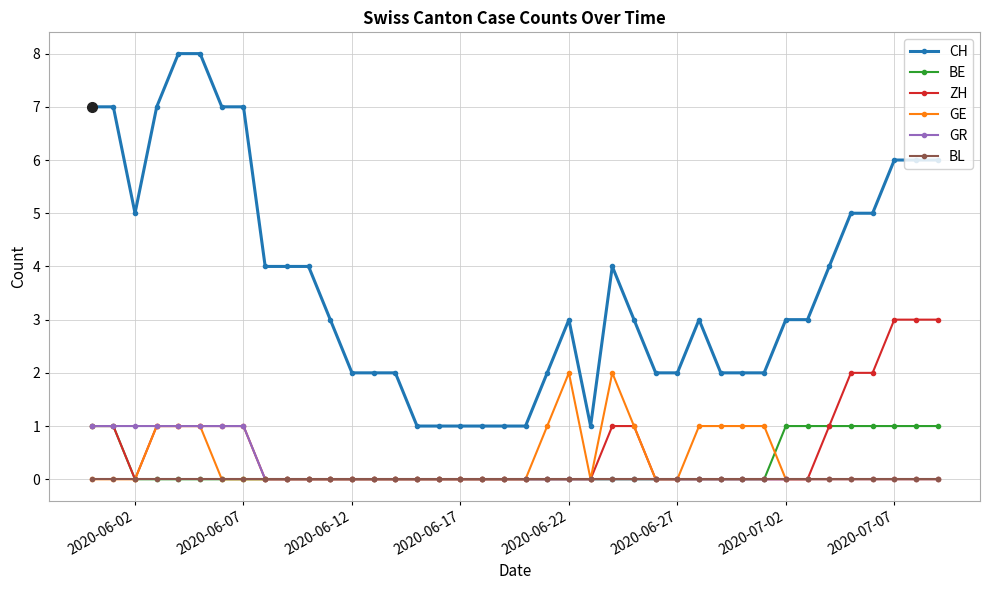

Which series has the largest total across all categories?

CH